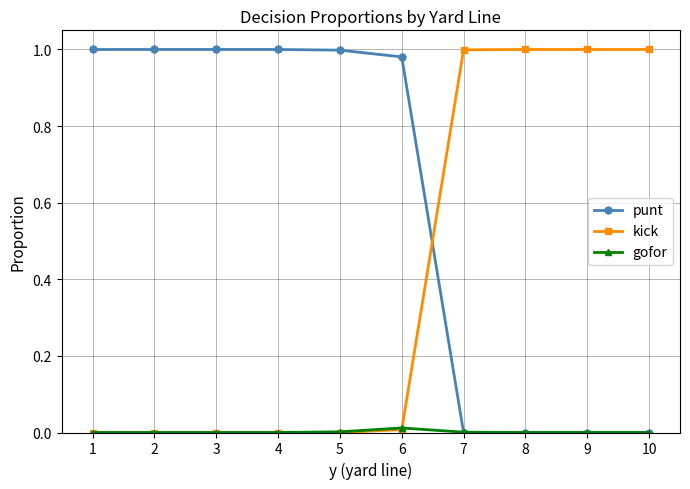

List the series in order of their overall mean, lowest first.

gofor, kick, punt